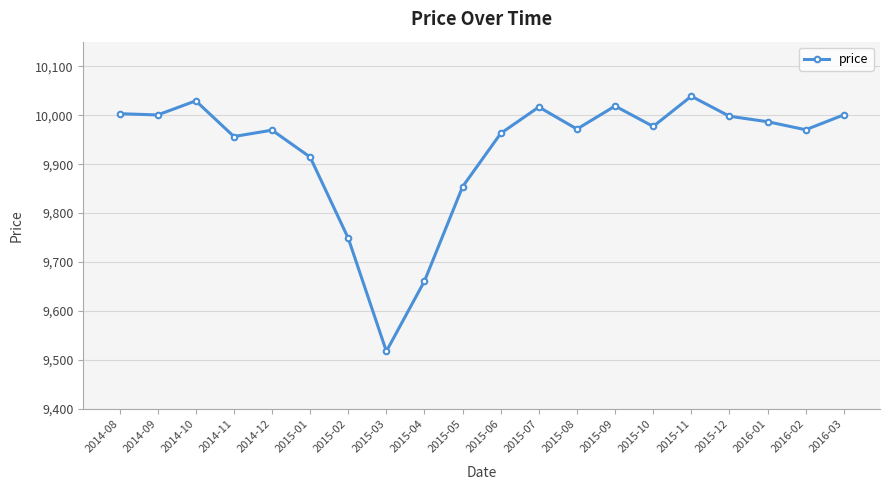

Where is the first local maximum?

2014-10